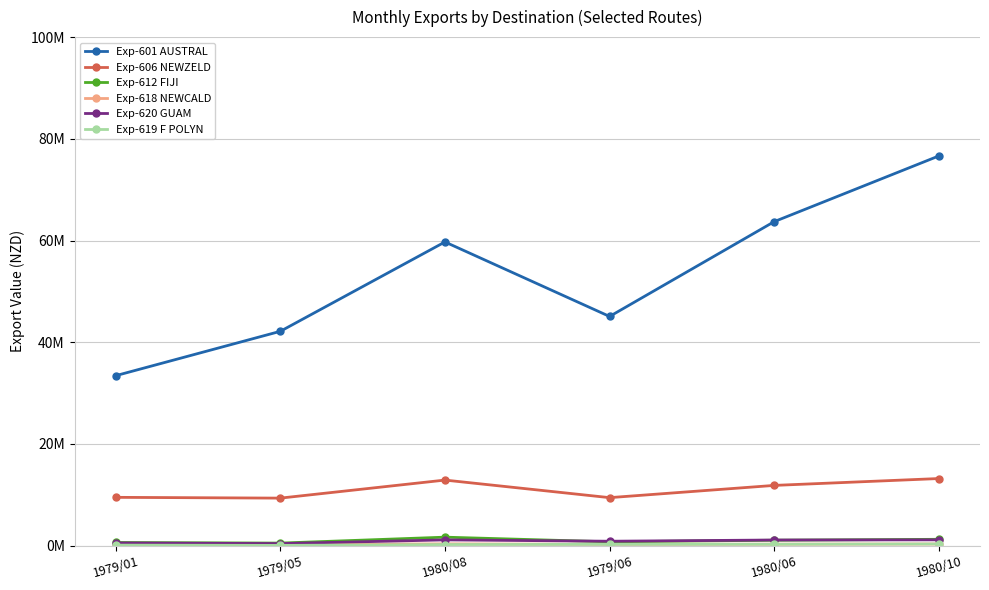

Reading left to right, list all the values displayed in this chart.

Exp-601 AUSTRAL: 33419446	42144384	59718219	45066955	63711948	76630514
Exp-606 NEWZELD: 9494053	9341327	12888525	9433985	11841558	13191867
Exp-612 FIJI: 617171	497702	1663613	747906	1062860	1241899
Exp-618 NEWCALD: 77048	214882	341858	258659	287617	322581
Exp-620 GUAM: 526529	398557	1127467	862672	1101858	1135153
Exp-619 F POLYN: 100195	41284	214927	250583	267117	316445